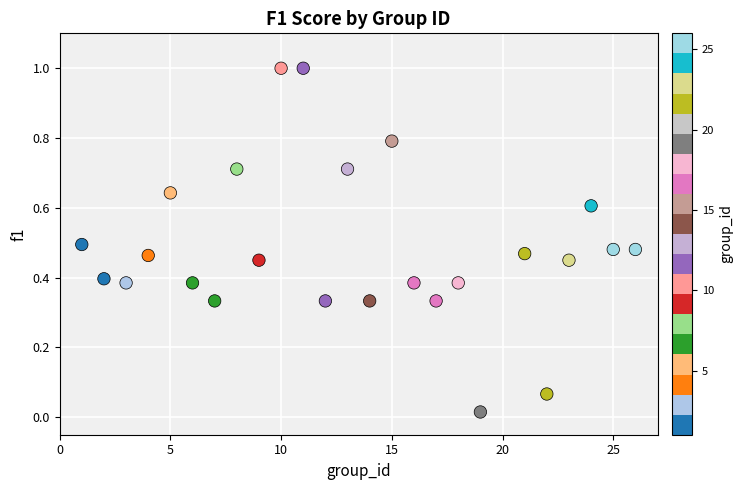

What is the range of Y values (max minus min)?

1.0